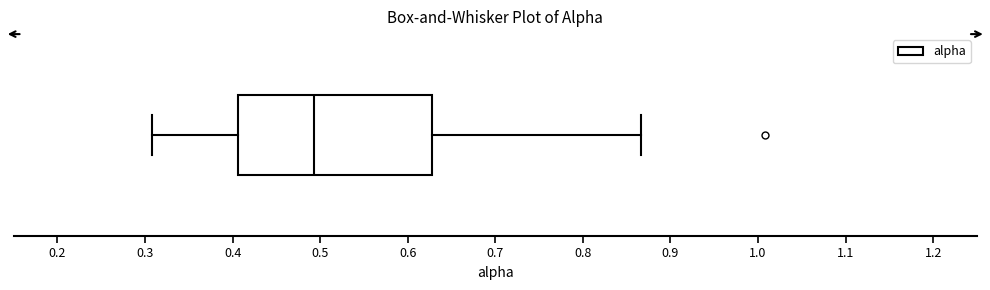

Read this box plot against the x-axis: the position of the median line, the range covered by the box, and the ends of both whiskers. The values are not printed on the chart, so give them approximately, as read against the axis.

median 0.49, box 0.41 to 0.63, whiskers 0.31 to 0.87